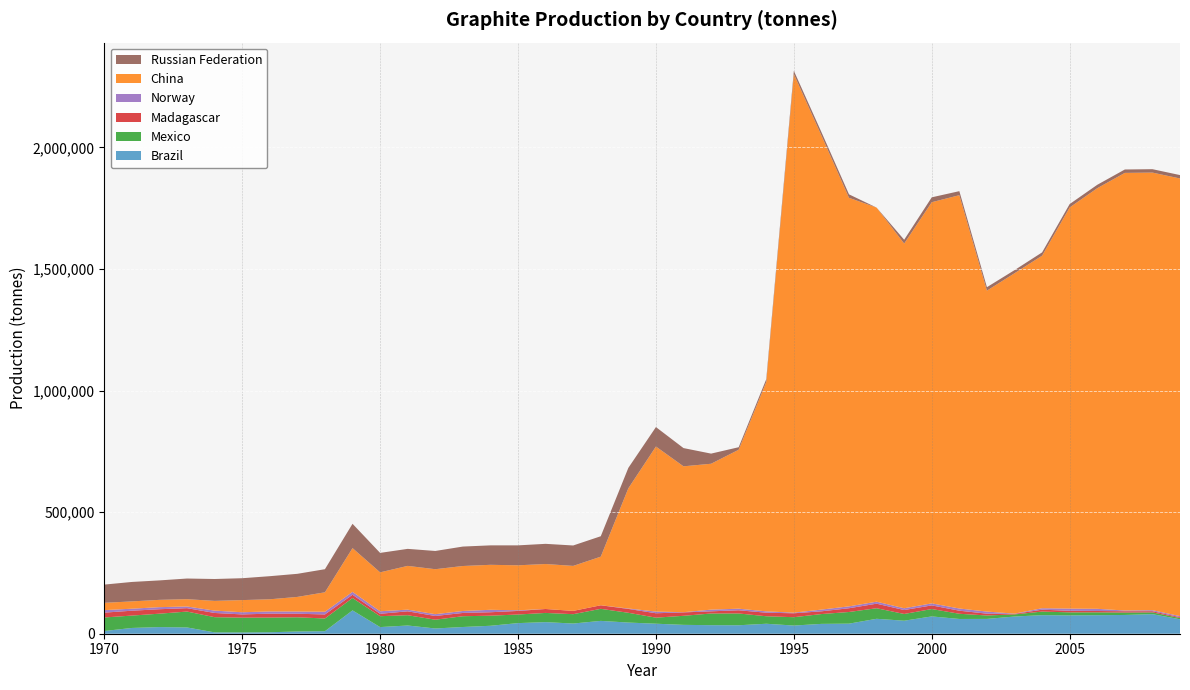

Reading right to left, what are all the values shown in this chart?

Brazil: 2009=59425	2008=80500	2007=77163	2006=76194	2005=75515	2004=76332	2003=70739	2002=60922	2001=60666	2000=71208	1999=53503	1998=61369	1997=41444	1996=40466	1995=33590	1994=41003	1993=34800	1992=35173	1991=36446	1990=41189	1989=45899	1988=52789	1987=41919	1986=47660	1985=43664	1984=32680	1983=27636	1982=21544	1981=33817	1980=27294	1979=95997	1978=10357	1977=9187	1976=6018	1975=5260	1974=5544	1973=25784	1972=27347	1971=23709	1970=11200
Mexico: 2009=5105	2008=7229	2007=9900	2006=11773	2005=12357	2004=14769	2003=8730	2002=14065	2001=21442	2000=30330	1999=27781	1998=43461	1997=47982	1996=40412	1995=34388	1994=30863	1993=48532	1992=48038	1991=37258	1990=24916	1989=40246	1988=49607	1987=38461	1986=37856	1985=35378	1984=41529	1983=44327	1982=36174	1981=42294	1980=44854	1979=50880	1978=52264	1977=58432	1976=60337	1975=60814	1974=62551	1973=65392	1972=55110	1971=50916	1970=55647
Madagascar: 2009=3400	2008=4900	2007=5400	2006=5500	2005=6400	2004=7770	2003=2170	2002=7522	2001=12580	2000=14928	1999=16137	1998=18690	1997=15397	1996=11295	1995=16119	1994=14593	1993=13118	1992=8910	1991=14078	1990=18036	1989=15865	1988=14564	1987=13569	1986=16188	1985=14700	1984=14155	1983=13496	1982=15211	1981=16045	1980=9906	1979=13378	1978=16624	1977=14677	1976=16216	1975=13313	1974=17280	1973=13963	1972=18320	1971=20025	1970=19870
Norway: 2009=4562	2008=4100	2007=3000	2006=9000	2005=9000	2004=6000	2003=1000	2002=8600	2001=9070	2000=8392	1999=7339	1998=8271	1997=7713	1996=7065	1995=2558	1994=5566	1993=6500	1992=7000	1991=760	1990=6930	1989=1800	1988=0	1987=0	1986=0	1985=2684	1984=10067	1983=8063	1982=7451	1981=6864	1980=10406	1979=11892	1978=11151	1977=9097	1976=9071	1975=8925	1974=9698	1973=6891	1972=8538	1971=8288	1970=10357
China: 2009=1800000	2008=1800000	2007=1800000	2006=1730000	2005=1650000	2004=1450000	2003=1400000	2002=1320000	2001=1700000	2000=1650000	1999=1500000	1998=1621000	1997=1680400	1996=1950000	1995=2215100	1994=943200	1993=653800	1992=600000	1991=600000	1990=678900	1989=494400	1988=200000	1987=185000	1986=185000	1985=185000	1984=185000	1983=185000	1982=185000	1981=180000	1980=160000	1979=180000	1978=80000	1977=60000	1976=50000	1975=50000	1974=40000	1973=30000	1972=30000	1971=30000	1970=30000
Russian Federation: 2009=14000	2008=14000	2007=14000	2006=14000	2005=14000	2004=13550	2003=12780	2002=14241	2001=16563	2000=20125	1999=15670	1998=0	1997=14275	1996=13928	1995=13700	1994=11700	1993=10400	1992=41700	1991=75000	1990=80000	1989=84000	1988=84000	1987=84000	1986=83000	1985=82000	1984=80000	1983=80000	1982=75000	1981=70000	1980=80000	1979=100000	1978=95000	1977=95000	1976=95000	1975=90000	1974=90000	1973=85000	1972=80000	1971=80000	1970=75000